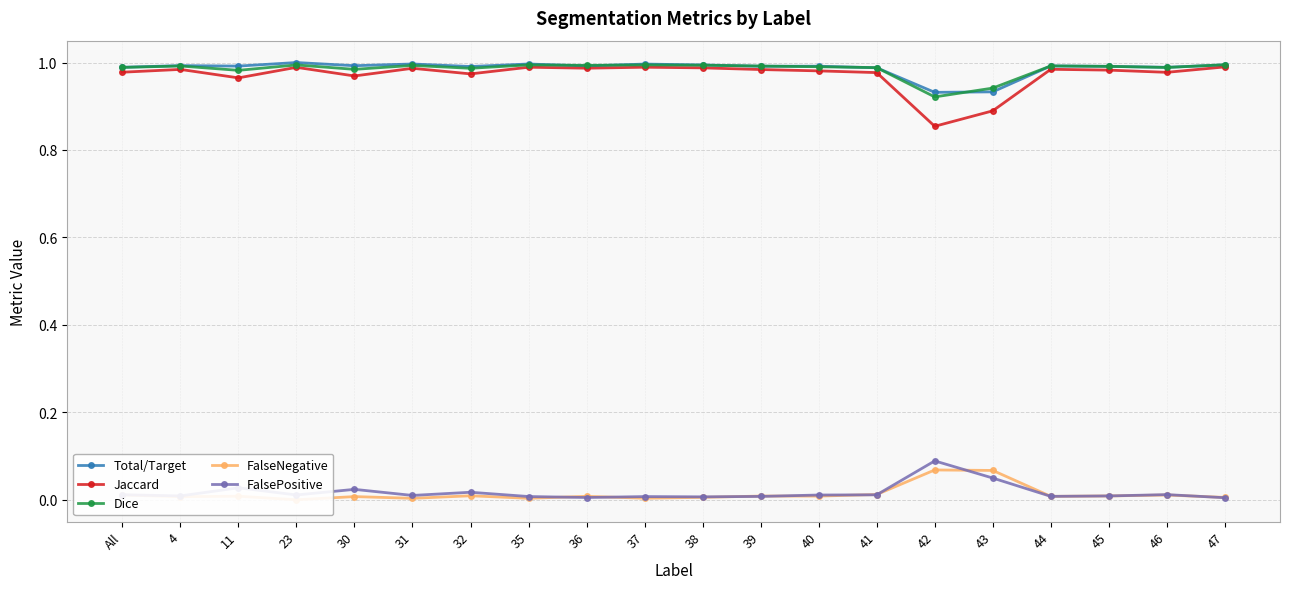

What is the difference between the maximum and minimum values in the FalseNegative series?

0.1